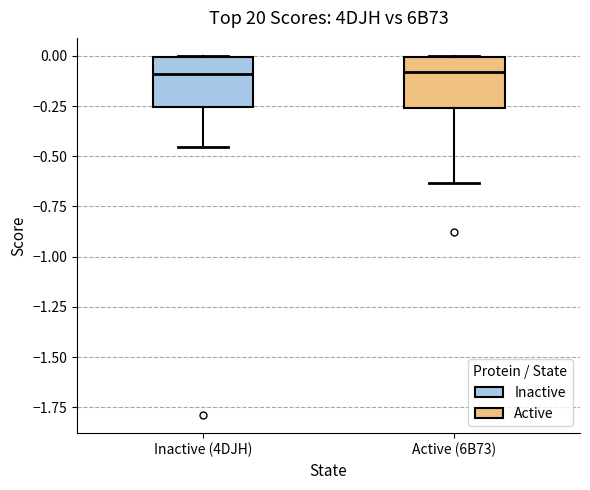

Reading left to right, transcribe this box plot: for each box, give where its median line is, the range the box spans, and where its two whiskers end, as read against the y-axis. The values are not printed on the chart, so give them approximately, as read against the axis.

Inactive (4DJH): median -0.10, box -0.25 to 0.00, whiskers -0.45 to 0.00
Active (6B73): median -0.10, box -0.25 to 0.00, whiskers -0.65 to 0.00